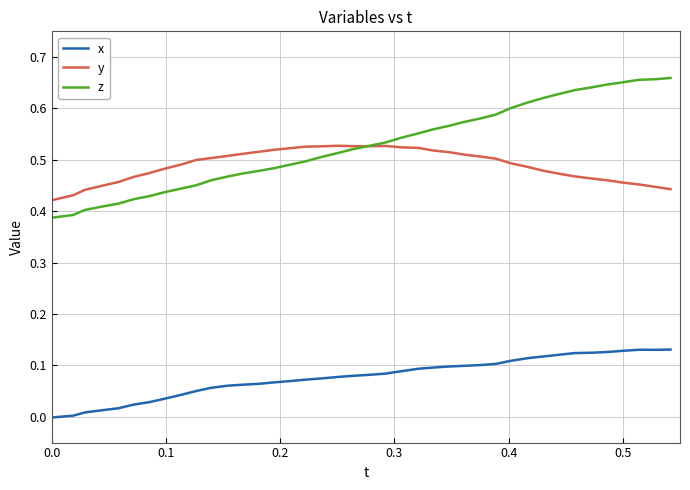

Which series has the widest spread of values?

z